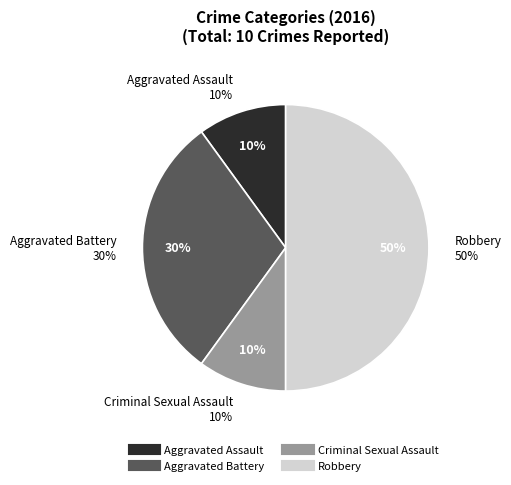

Does Robbery account for over 50% of the chart?

No